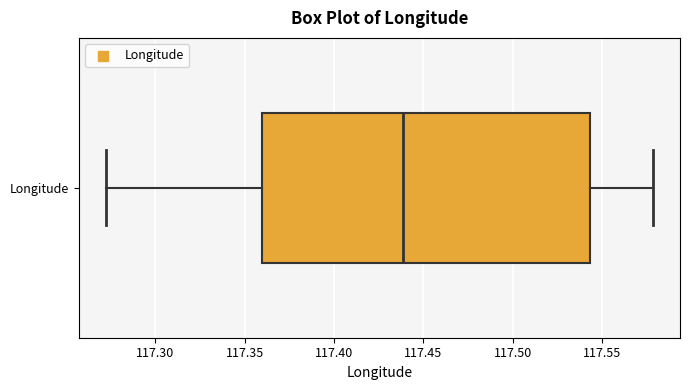

Transcribe this box plot: give where the median line is, the range the box spans, and where the two whiskers end, as read against the x-axis. The values are not printed on the chart, so give them approximately, as read against the axis.

median 117.440, box 117.360 to 117.545, whiskers 117.275 to 117.580